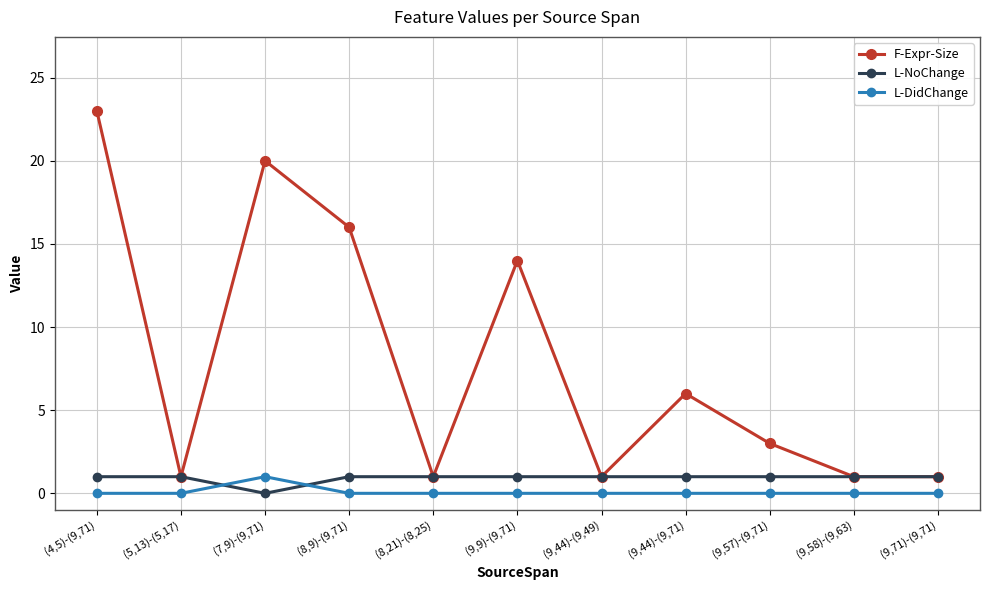

True or false: F-Expr-Size has more than 1 interior local peaks.

True